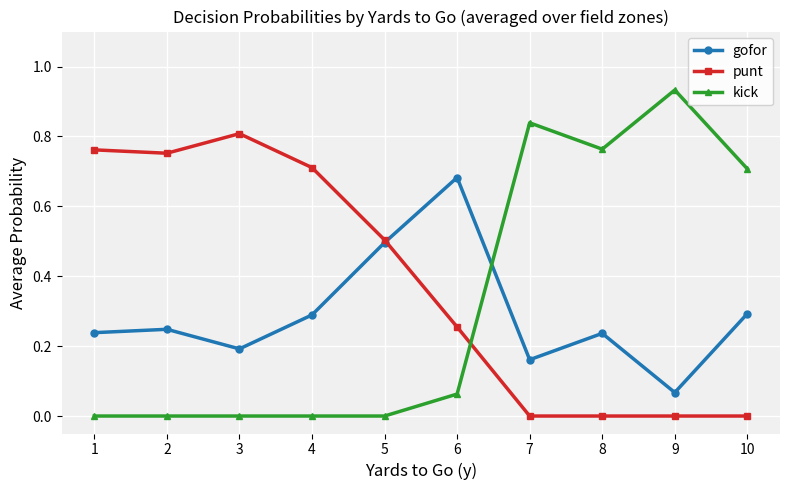

Does the chart display data point markers on the line(s)?

Yes